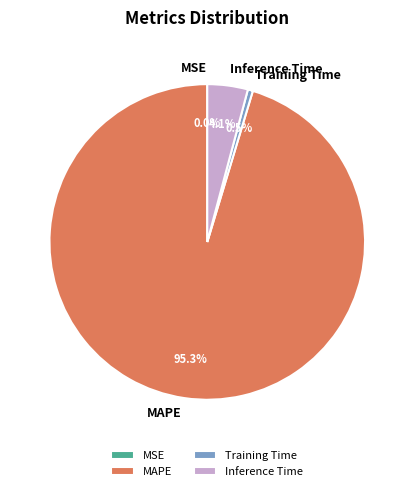

To the nearest percent, what is the difference between the largest and smallest slice percentages?

95%